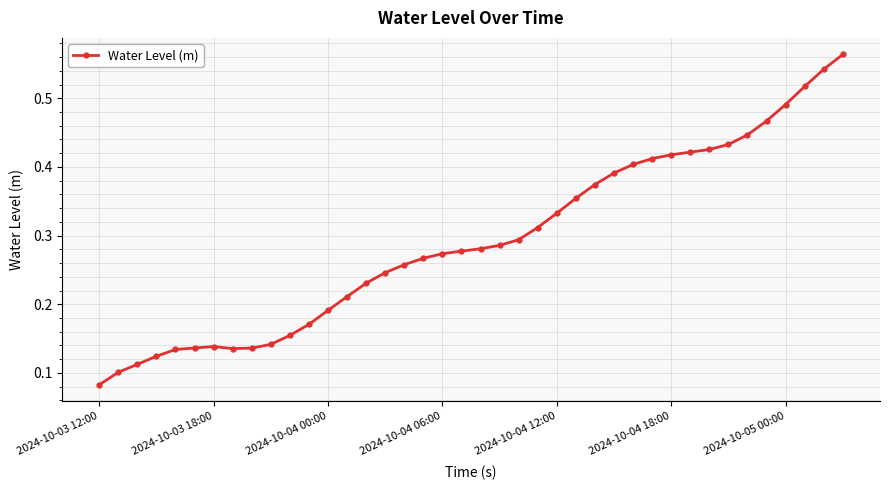

True or false: the data has more than 0 interior local peaks.

True